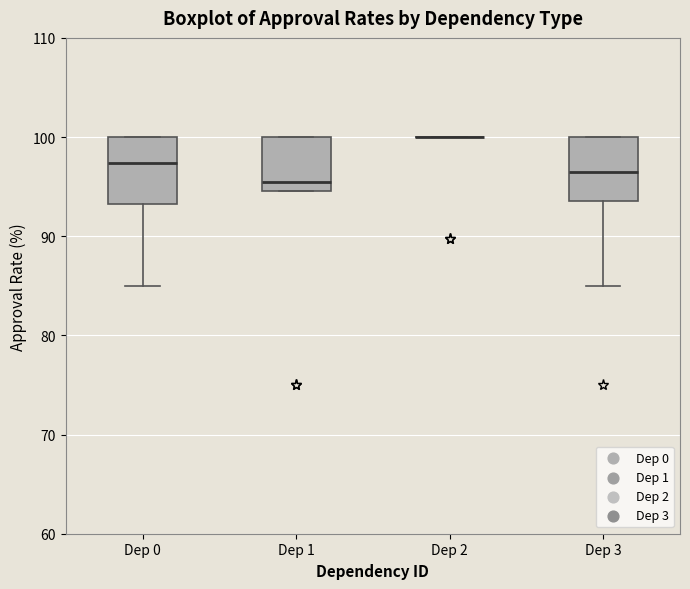

Reading left to right, read every box against the y-axis: the position of its median line, the range the box covers, and the ends of its whiskers. The values are not printed on the chart, so give them approximately, as read against the axis.

Dep 0: median 97, box 93 to 100, whiskers 85 to 100
Dep 1: median 96, box 95 to 100, whiskers 95 to 100
Dep 2: box collapsed to a line at 100, whiskers 100 to 100
Dep 3: median 96, box 94 to 100, whiskers 85 to 100